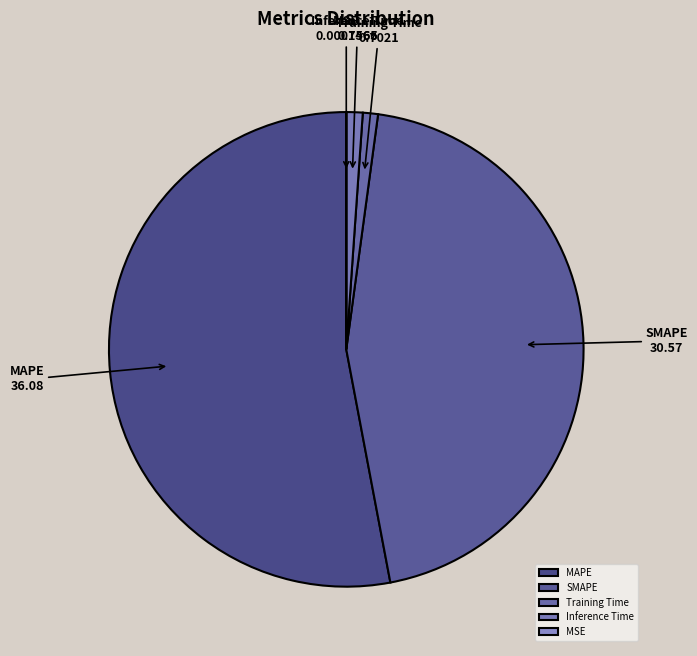

Approximately how many times larger is the value at SMAPE compared to MAPE?

0.8